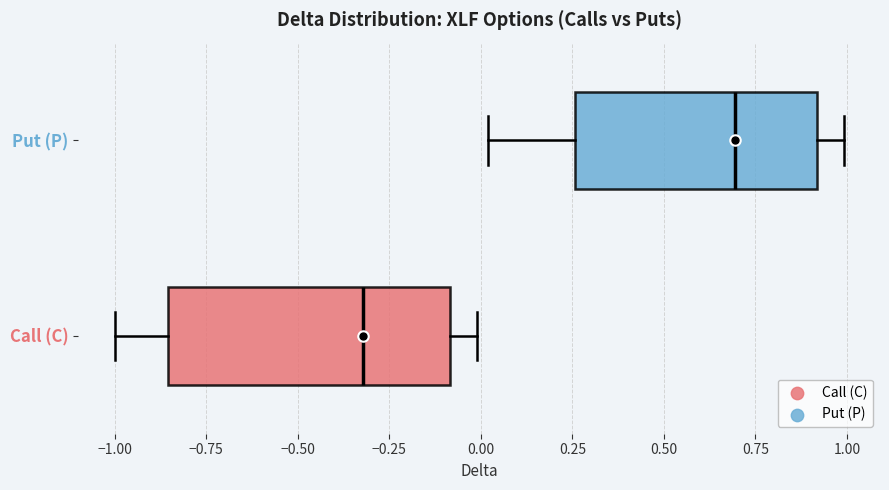

Where is the left edge of the box for Call (C) on the x-axis? The values are not printed on the chart, so give them approximately, as read against the axis.

-0.85